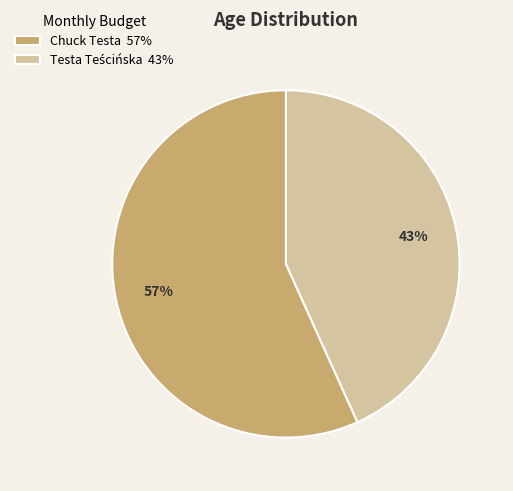

To the nearest percent, what portion does Chuck Testa represent?

57%